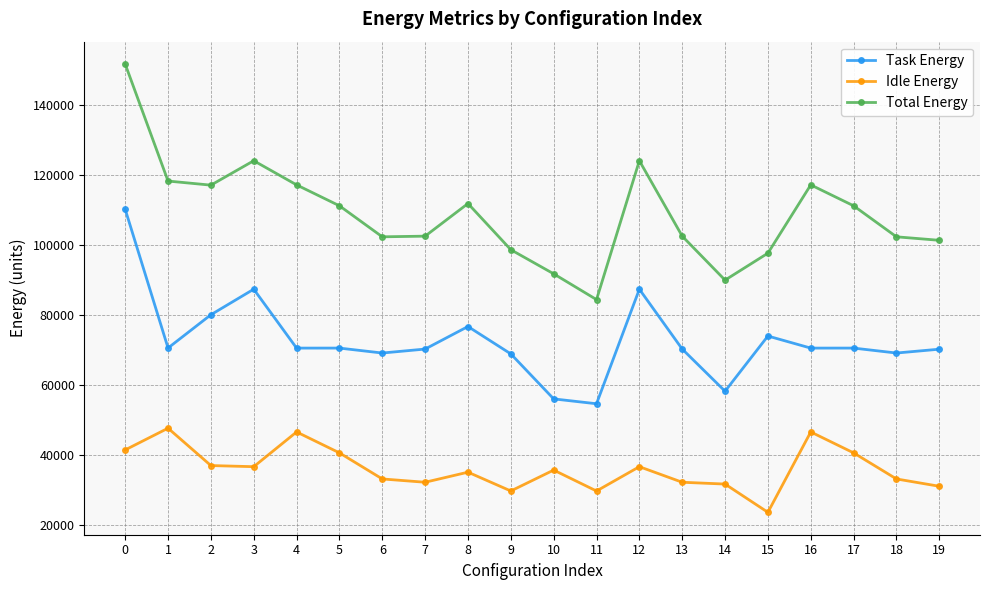

What is the value of the Task Energy point at the 7th from the left?

69106.5